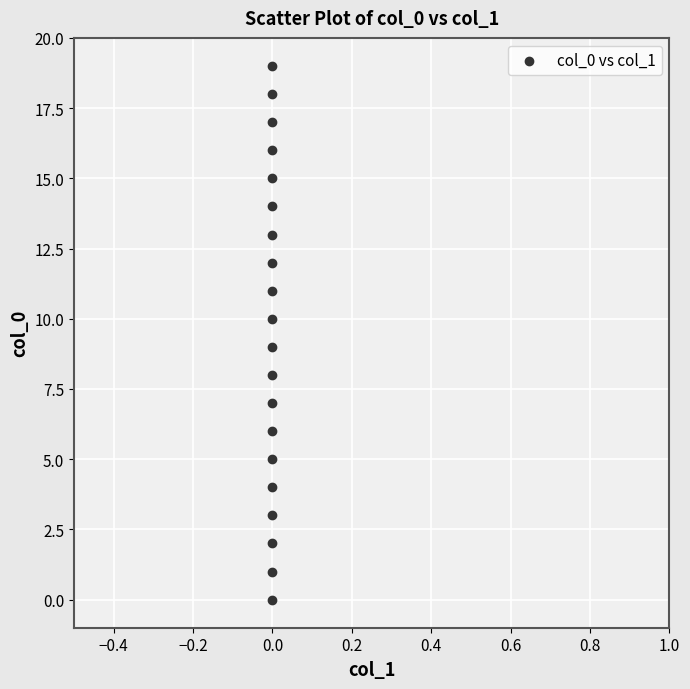

What is the range of Y values (max minus min)?

19